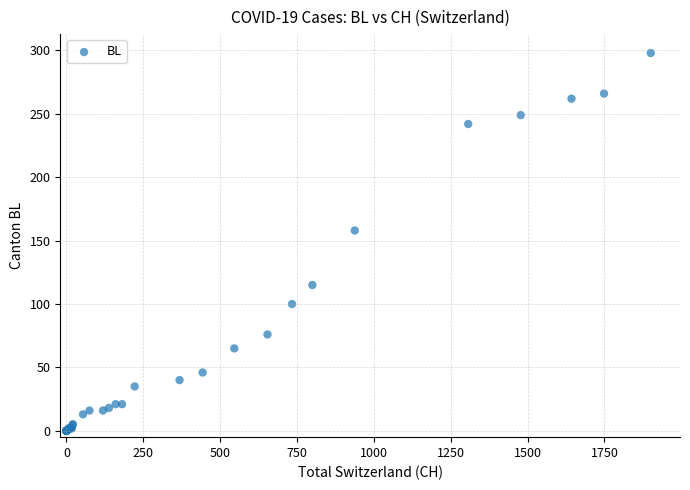

What Y value in the scatter plot is closest to 149?

158